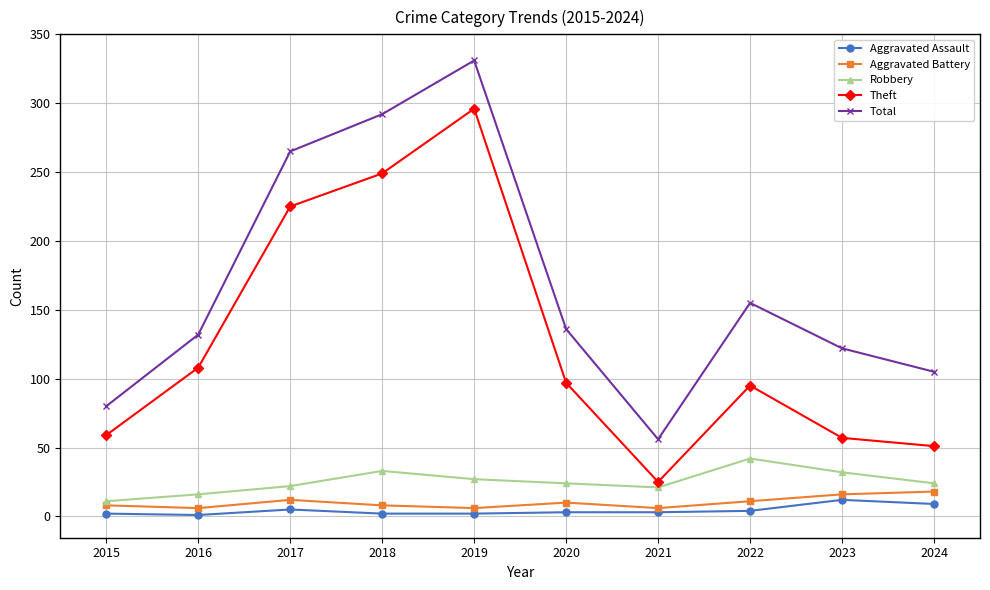

The value of Total at 2015 is 80. True or false?

True